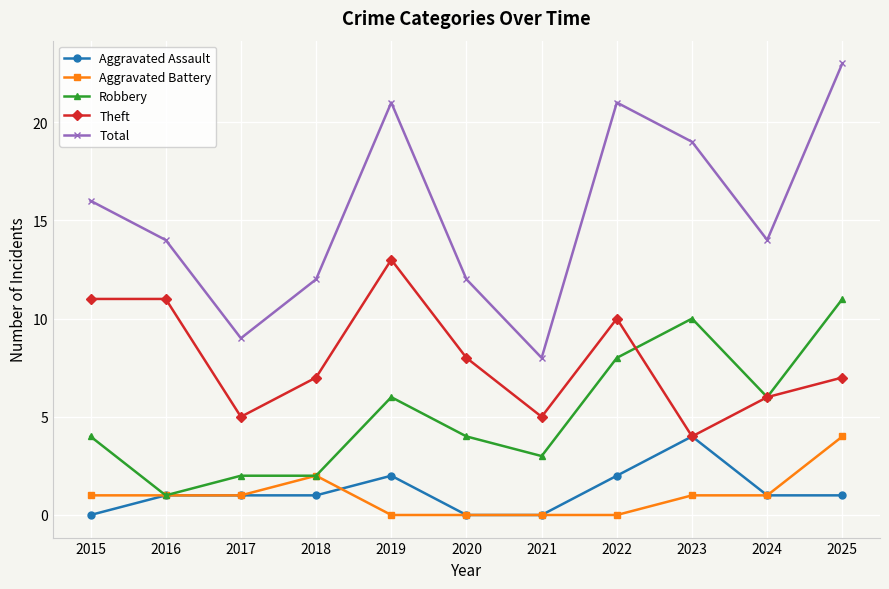

What is the value of the Theft point at the 11th from the left?

7